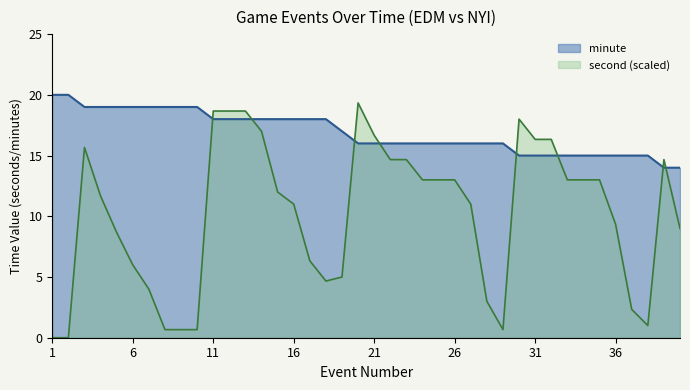

Where do second and minute first cross each other?

10 and 11